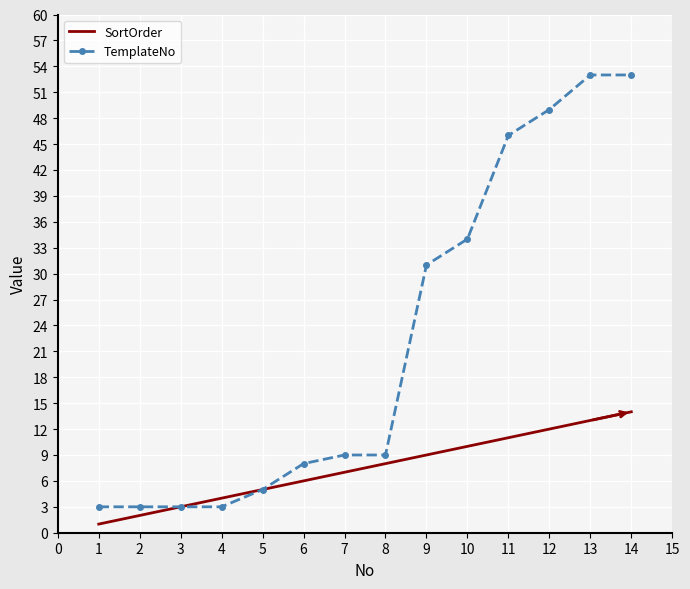

The TemplateNo series shows 3 at 3. True or false?

True